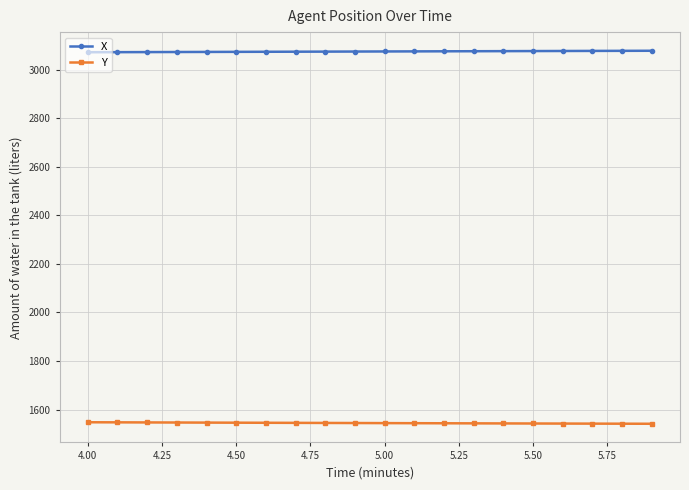

True or false: Y and X intersect in this chart.

False